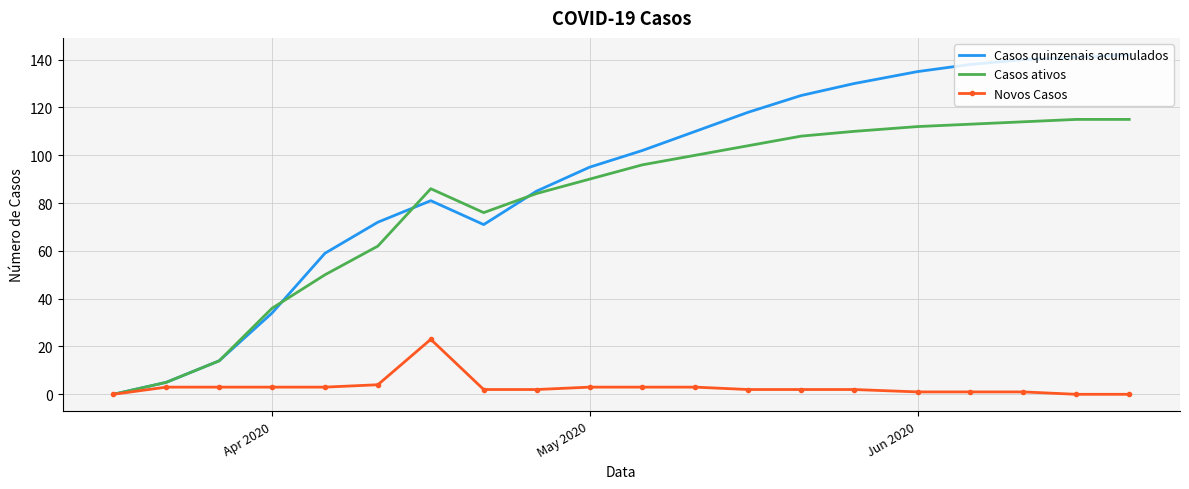

Which series has the largest total across all categories?

Casos quinzenais acumulados